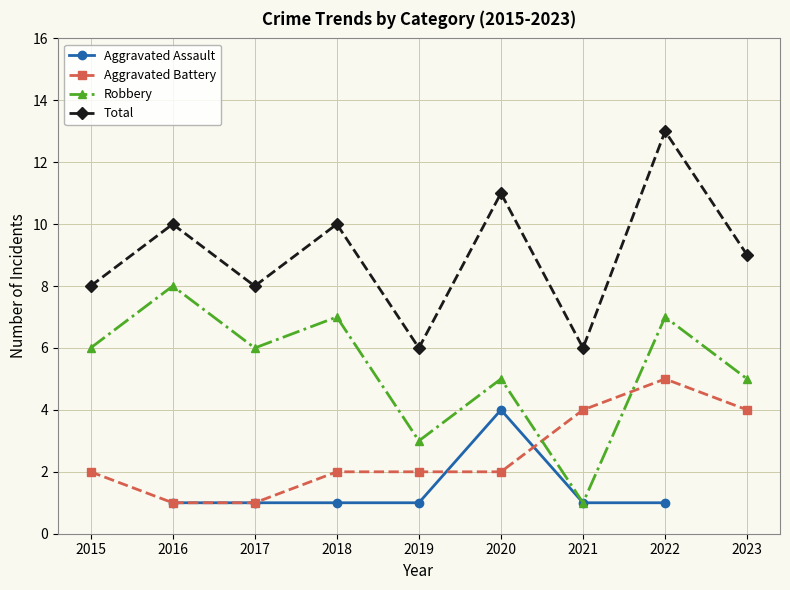

At 2020, list the series in order from smallest to largest.

Aggravated Battery, Aggravated Assault, Robbery, Total